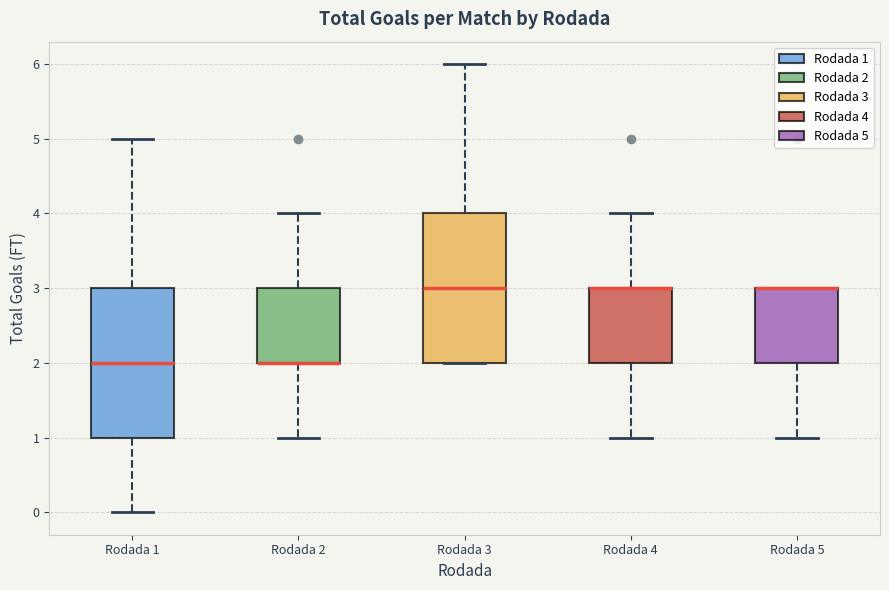

Reading left to right, transcribe this box plot: for each box, give where its median line is, the range the box spans, and where its two whiskers end, as read against the y-axis. The values are not printed on the chart, so give them approximately, as read against the axis.

Rodada 1: median 2, box 1 to 3, whiskers 0 to 5
Rodada 2: median 2 (drawn on the box's lower edge), box 2 to 3, whiskers 1 to 4
Rodada 3: median 3, box 2 to 4, whiskers 2 to 6
Rodada 4: median 3 (drawn on the box's upper edge), box 2 to 3, whiskers 1 to 4
Rodada 5: median 3 (drawn on the box's upper edge), box 2 to 3, whiskers 1 to 3